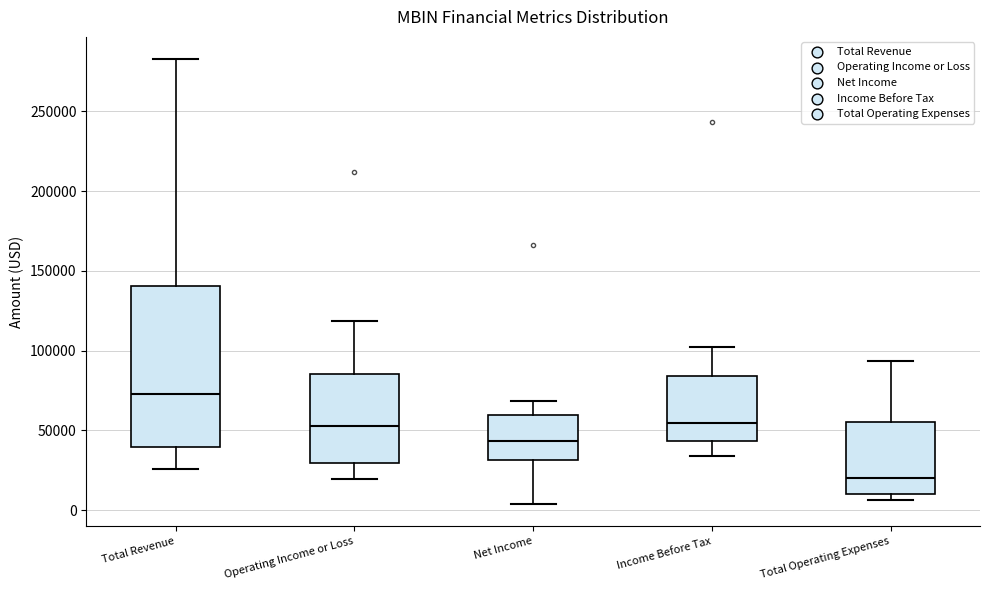

Reading left to right, transcribe this box plot: for each box, give where its median line is, the range the box spans, and where its two whiskers end, as read against the y-axis. The values are not printed on the chart, so give them approximately, as read against the axis.

Total Revenue: median 75000, box 40000 to 140000, whiskers 25000 to 285000
Operating Income or Loss: median 55000, box 30000 to 85000, whiskers 20000 to 120000
Net Income: median 45000, box 30000 to 60000, whiskers 5000 to 70000
Income Before Tax: median 55000, box 45000 to 85000, whiskers 35000 to 100000
Total Operating Expenses: median 20000, box 10000 to 55000, whiskers 5000 to 95000